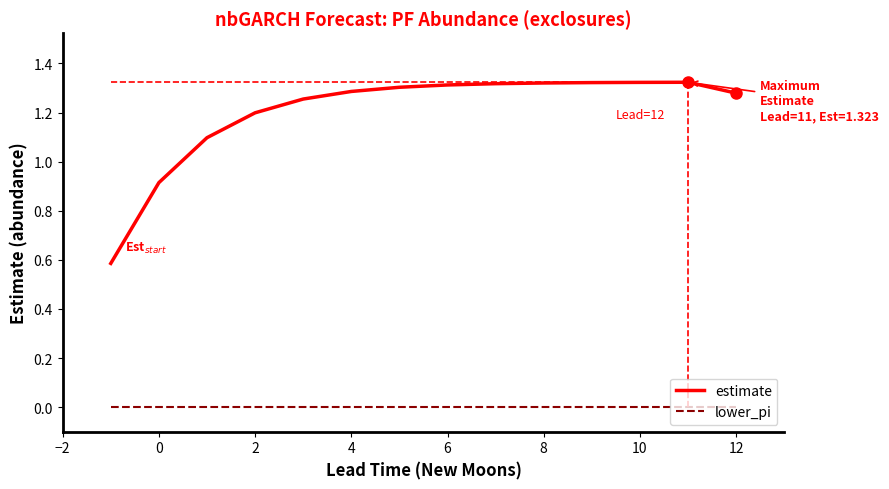

List the series in order of their peak value, lowest first.

lower_pi, estimate